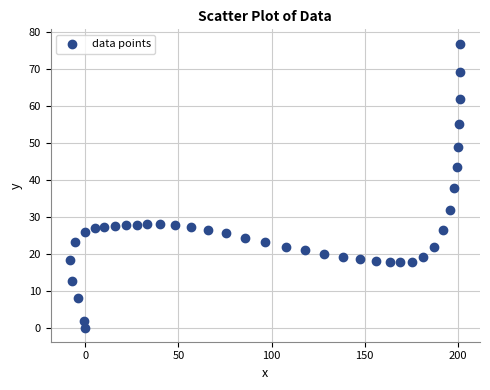

What is the range of Y values (max minus min)?

76.8